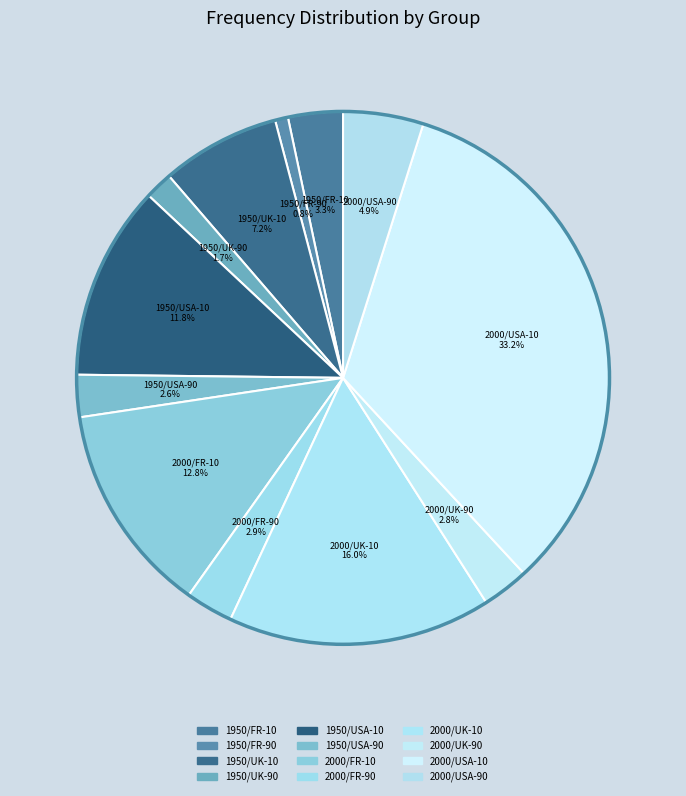

Which slice is the largest?

2000/USA-10